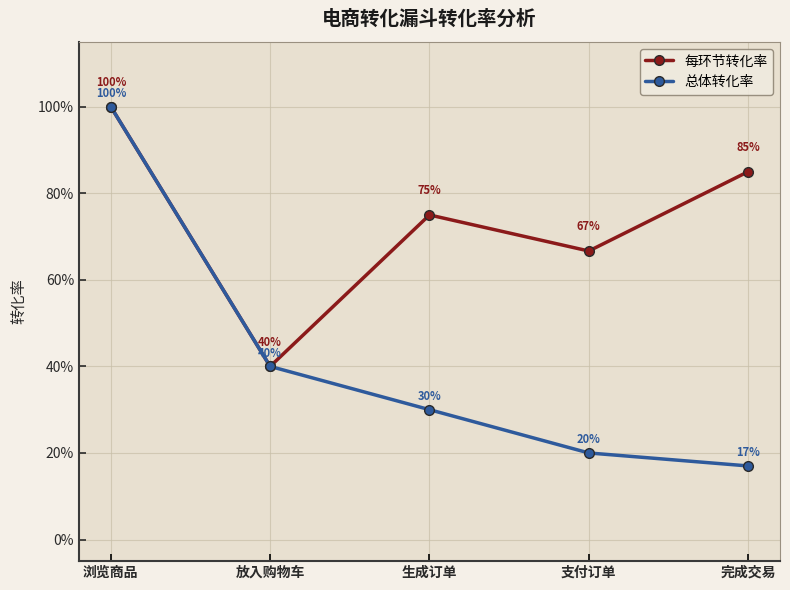

True or false: 每环节转化率 and 总体转化率 intersect in this chart.

False